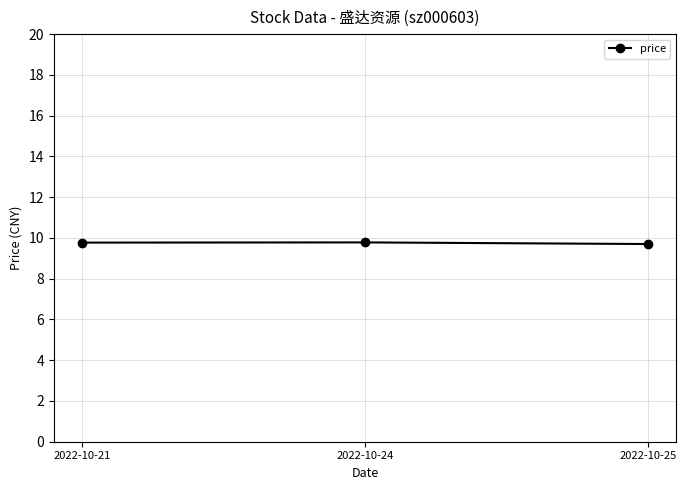

What is the value of the 3rd point from the left?

9.7